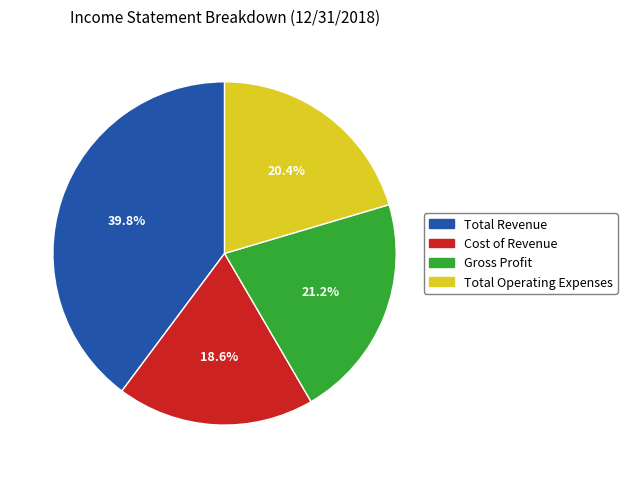

Is there any slice that represents more than half of the pie?

No